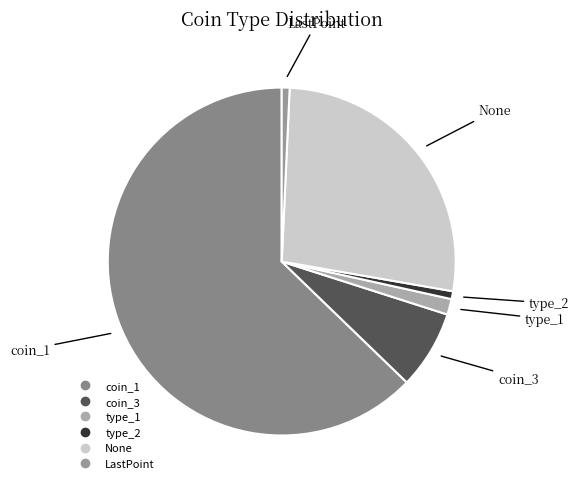

Count the number of slices in the pie.

6